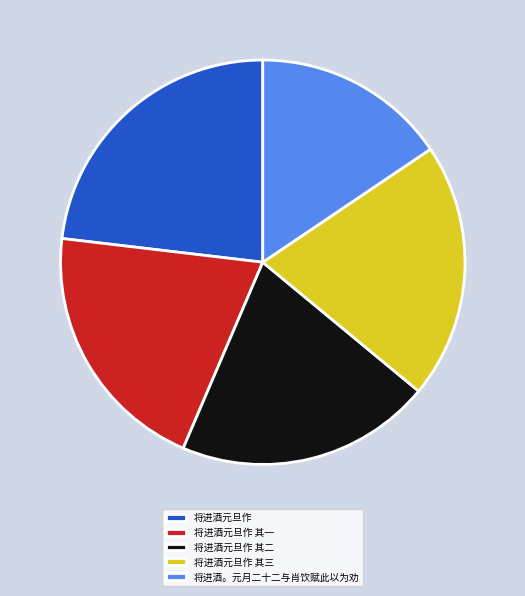

The 将进酒元旦作 其二 slice represents 20% of the pie. True or false?

True